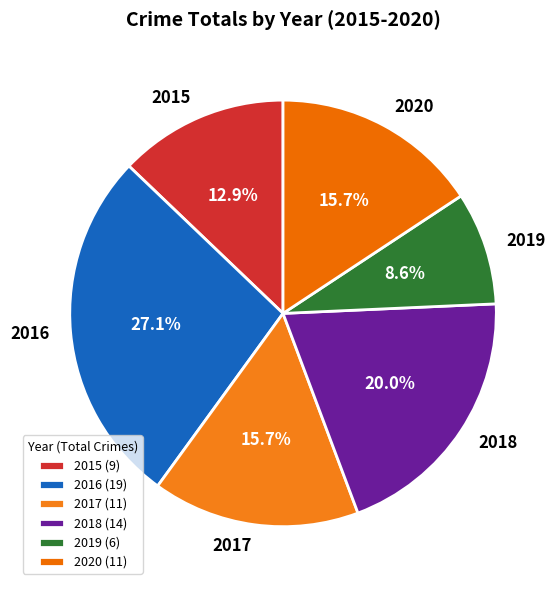

Count the number of slices in the pie.

6